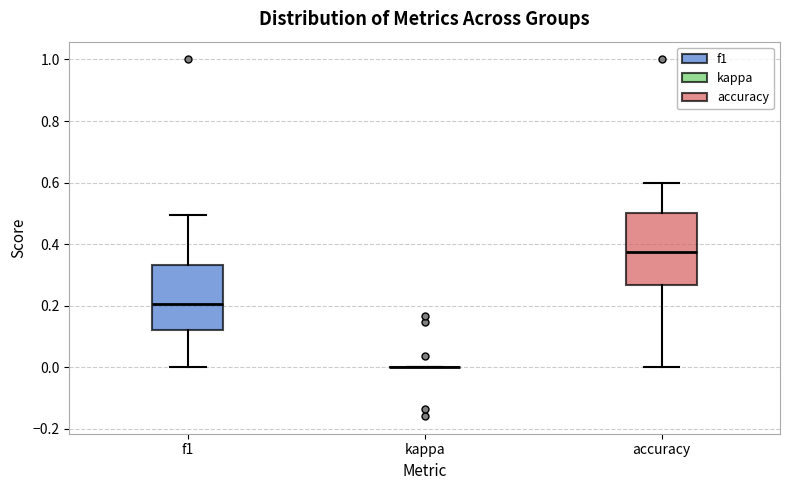

Comparing the boxes themselves (not the whiskers), which one is the tallest?

accuracy